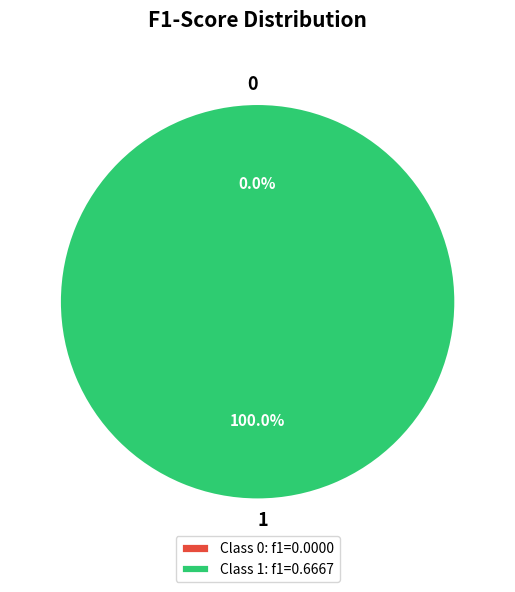

To the nearest percent, what is the combined percentage of 0 and 1?

100%